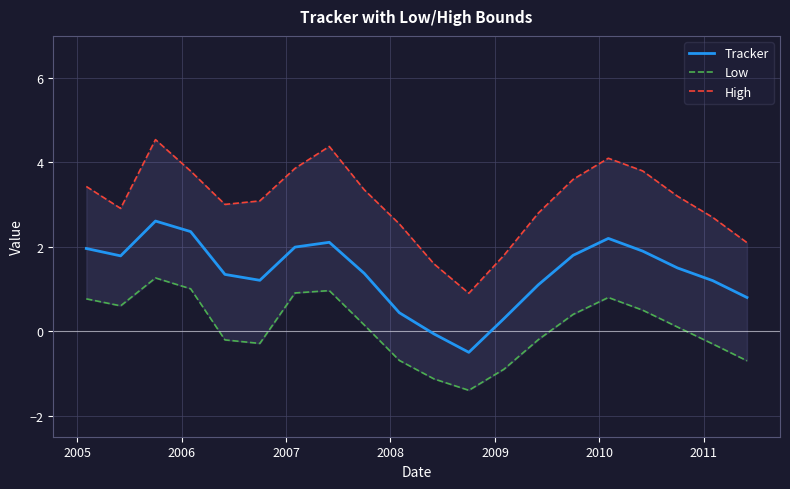

What is the minimum value shown in the chart?

-1.4